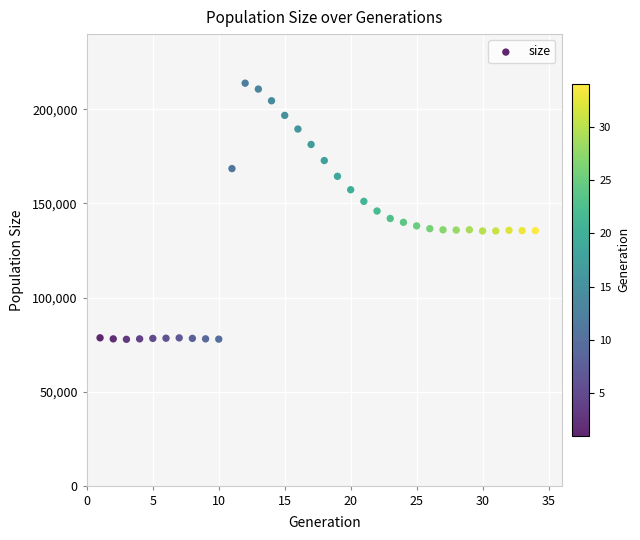

What is the range of X values (max minus min)?

33